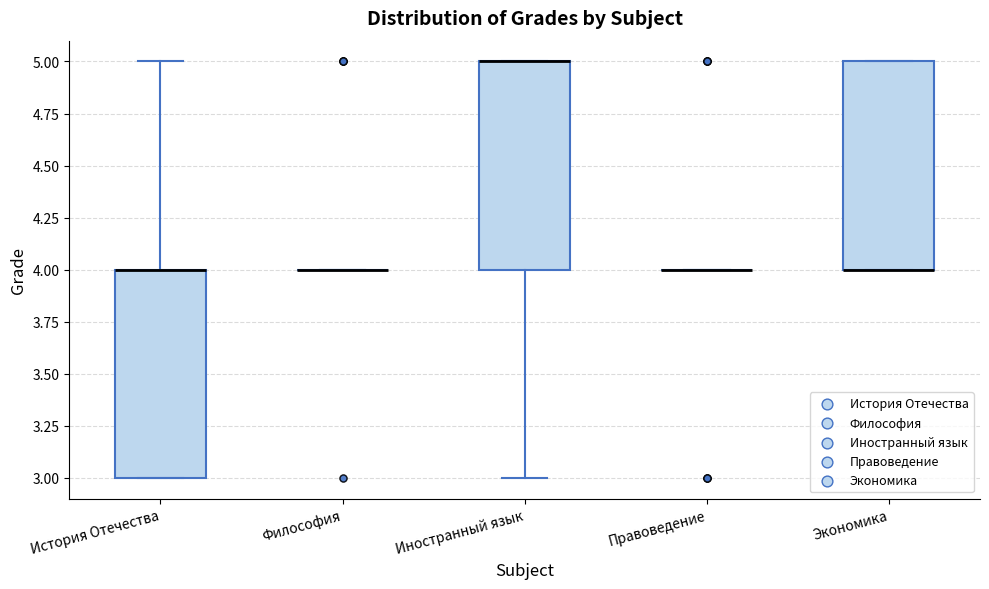

Where is the upper edge of the box for Иностранный язык on the y-axis? The values are not printed on the chart, so give them approximately, as read against the axis.

5